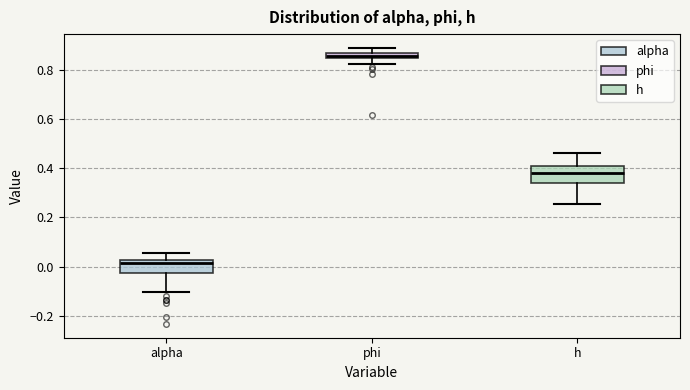

Where is the upper edge of the box for phi on the y-axis? The values are not printed on the chart, so give them approximately, as read against the axis.

0.88